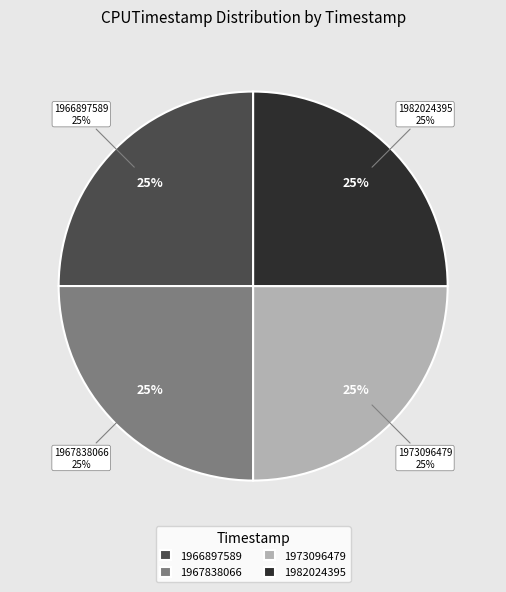

True or false: 1966897589 accounts for 13% of the total.

False